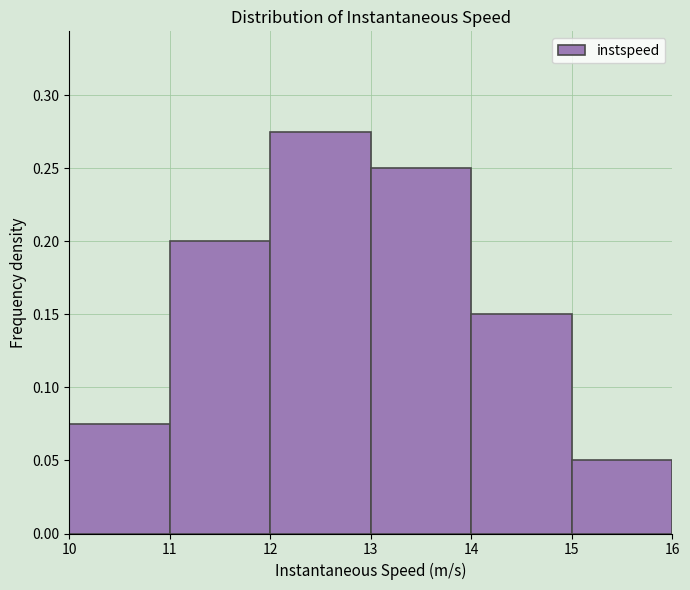

Which range on the x-axis has the tallest bar?

12 to 13